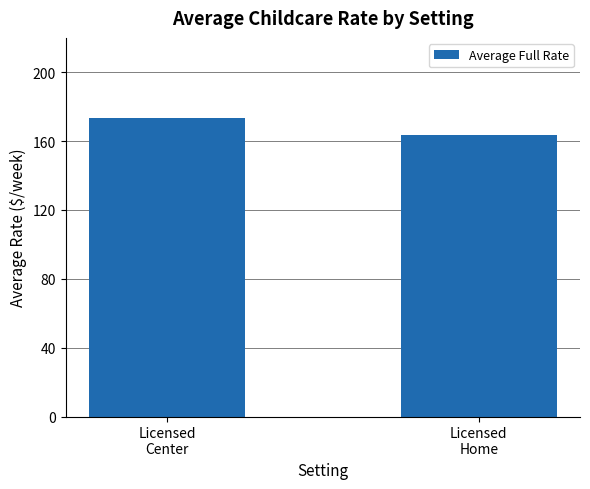

What is the value of the 2nd bar from the left?

163.7